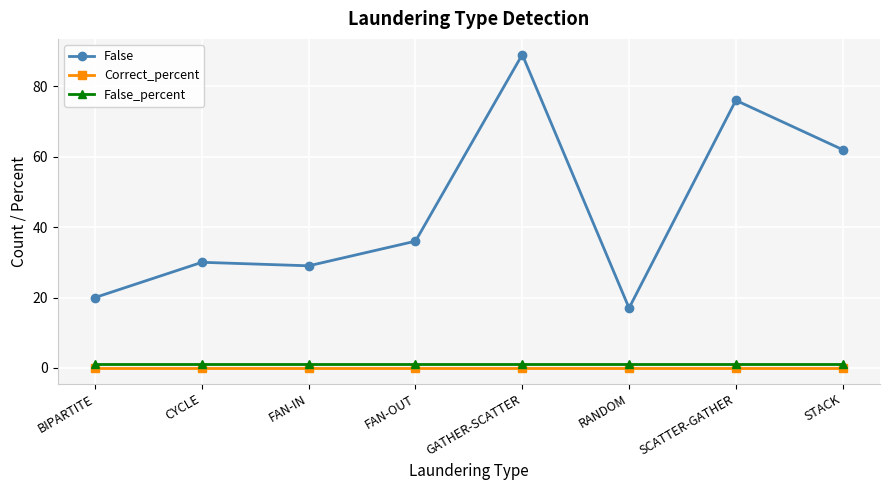

Is the value of False_percent at RANDOM greater than the value of False at RANDOM?

No